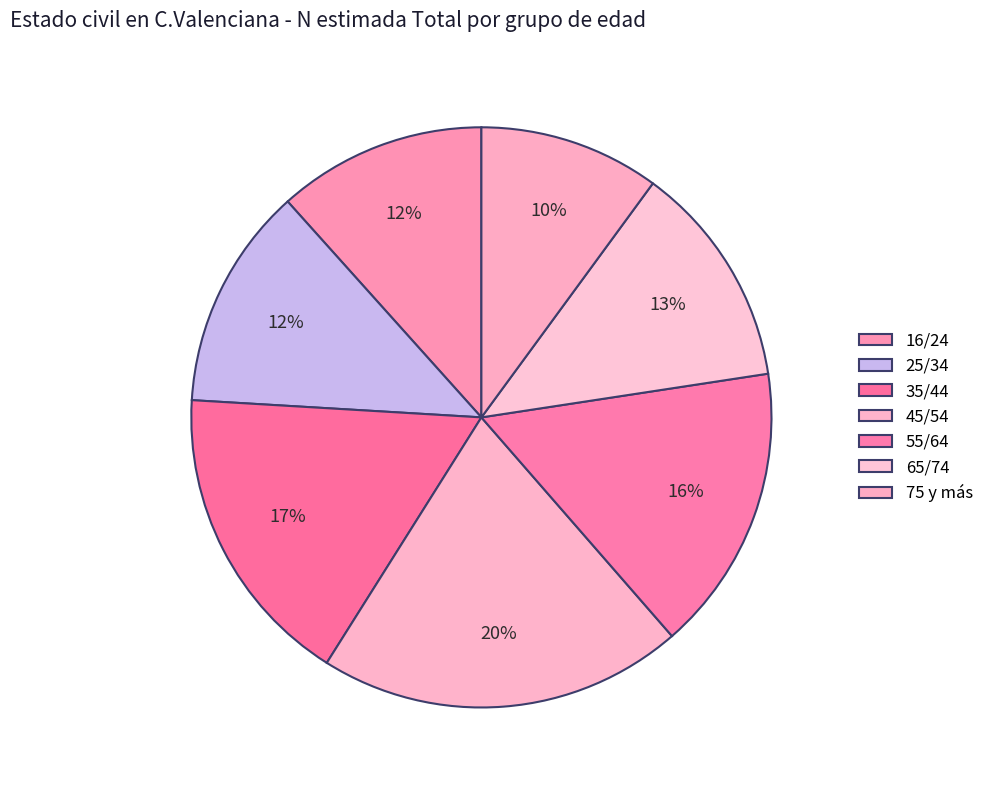

Count the number of slices in the pie.

7